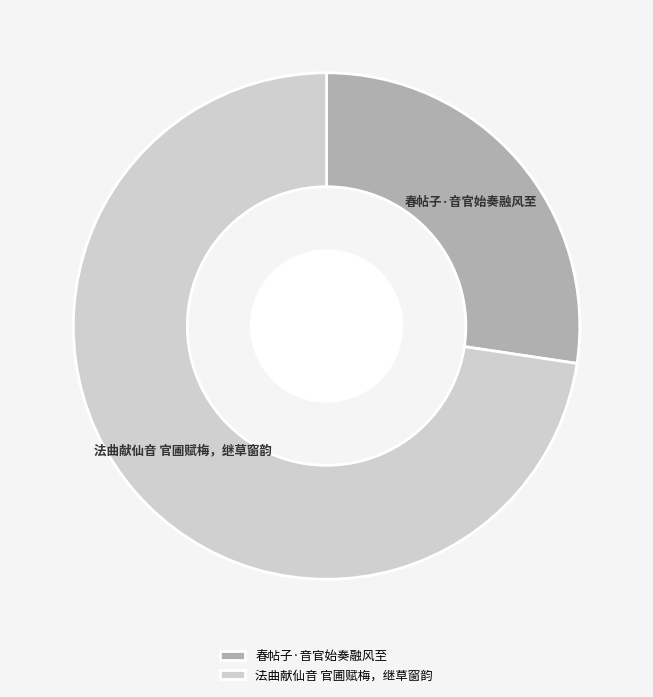

True or false: 春帖子·音官始奏融风至 accounts for 27% of the total.

True